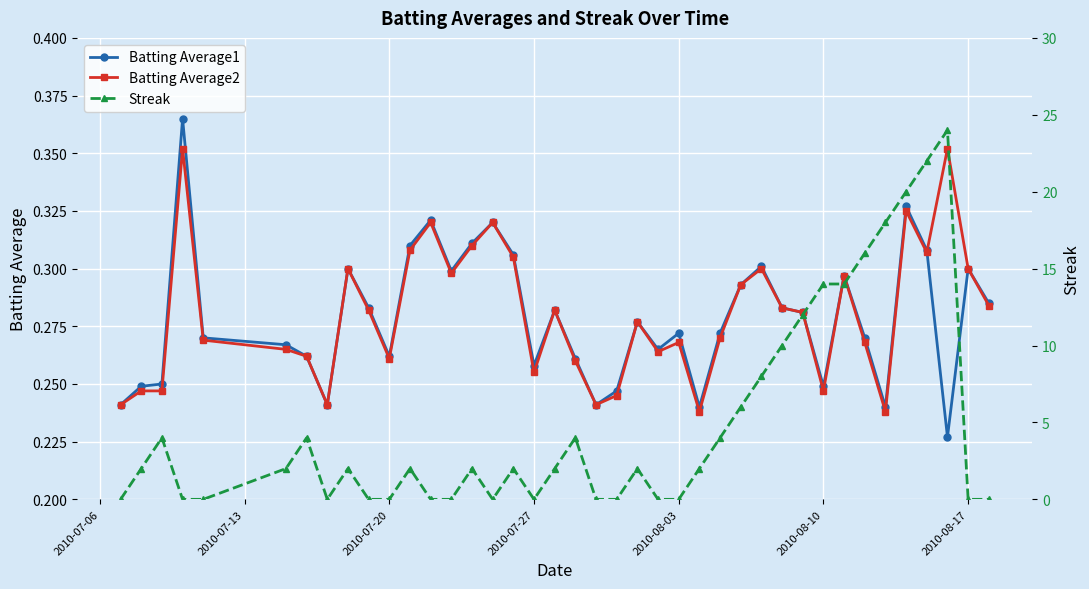

How many Batting Average1 values are between 0 and 1?

40